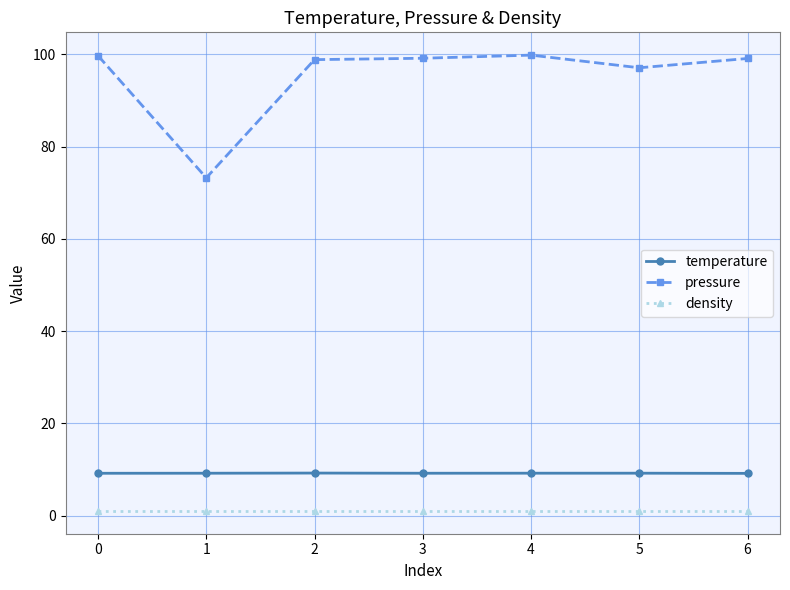

Is it true that pressure equals 57.0 at 6?

False